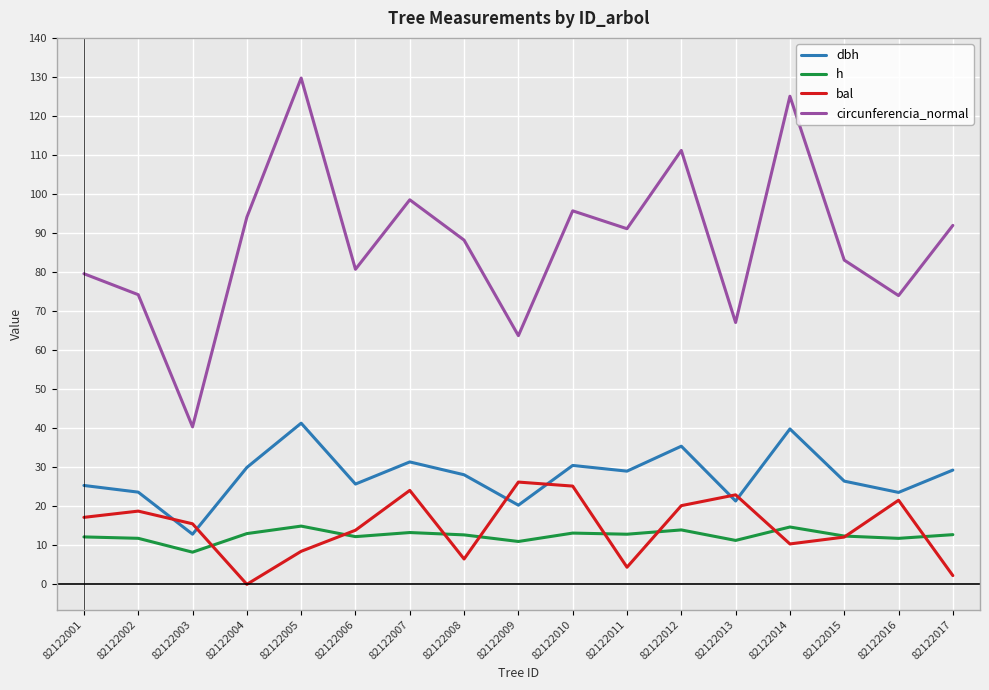

Is this an area chart (filled region under the line)?

No